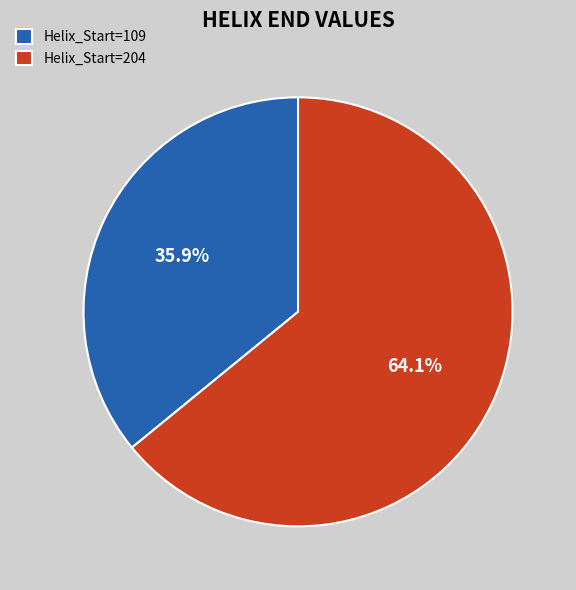

How many slices are in this pie chart?

2